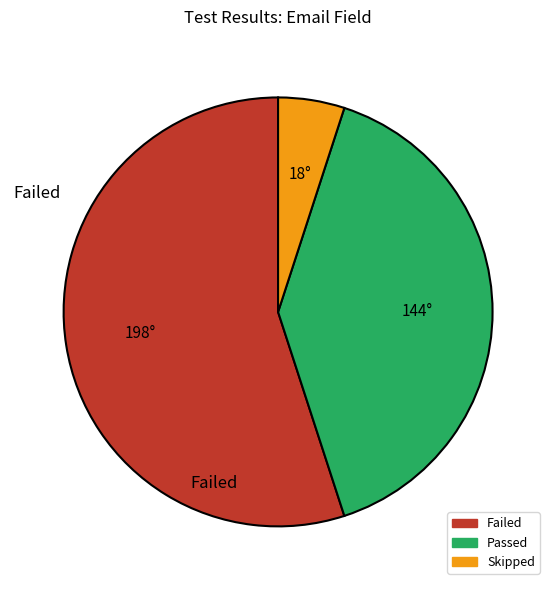

Rank the categories by value from lowest to highest.

Skipped, Passed, Failed